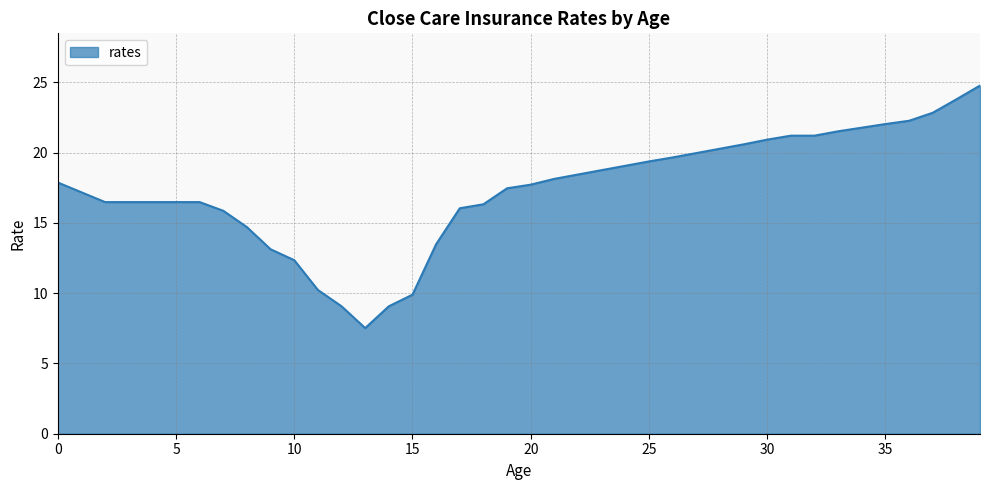

What is the smallest value displayed?

7.5